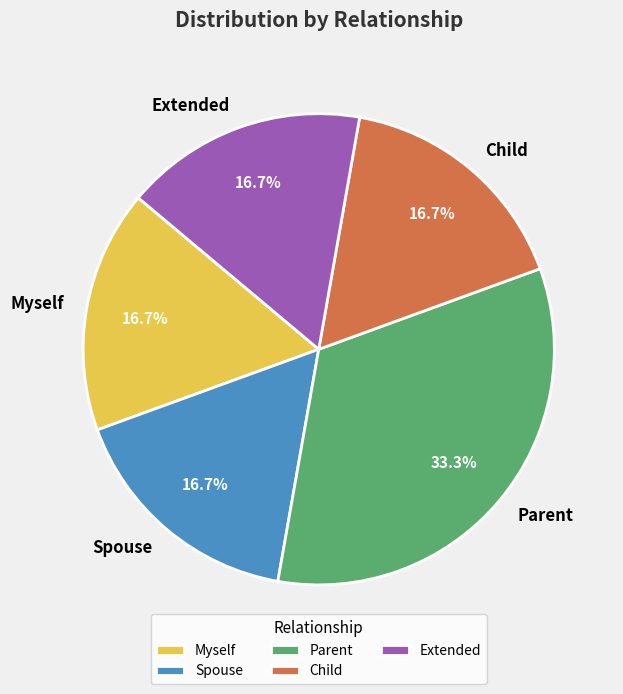

What is the ratio of the value at Spouse to the value at Parent?

0.5